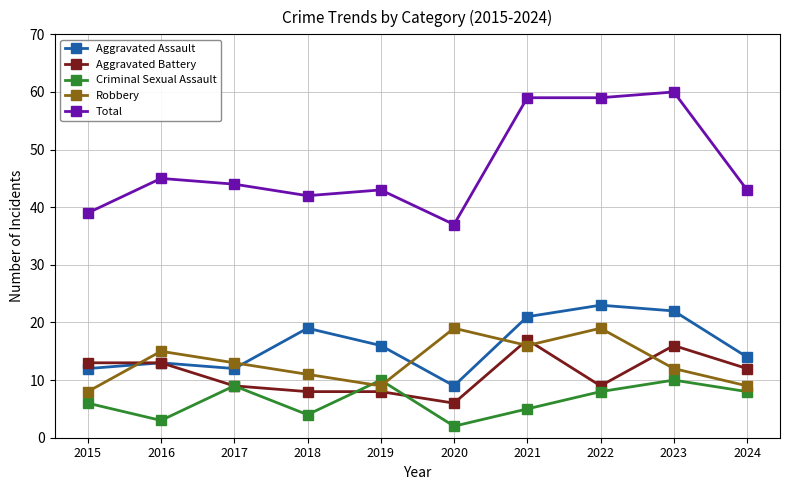

What is the total value across all series at 2017?

87